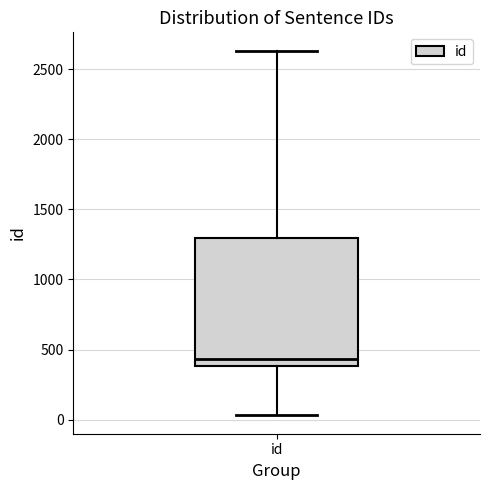

Read this box plot against the y-axis: the position of the median line, the range covered by the box, and the ends of both whiskers. The values are not printed on the chart, so give them approximately, as read against the axis.

median 450, box 400 to 1300, whiskers 50 to 2650